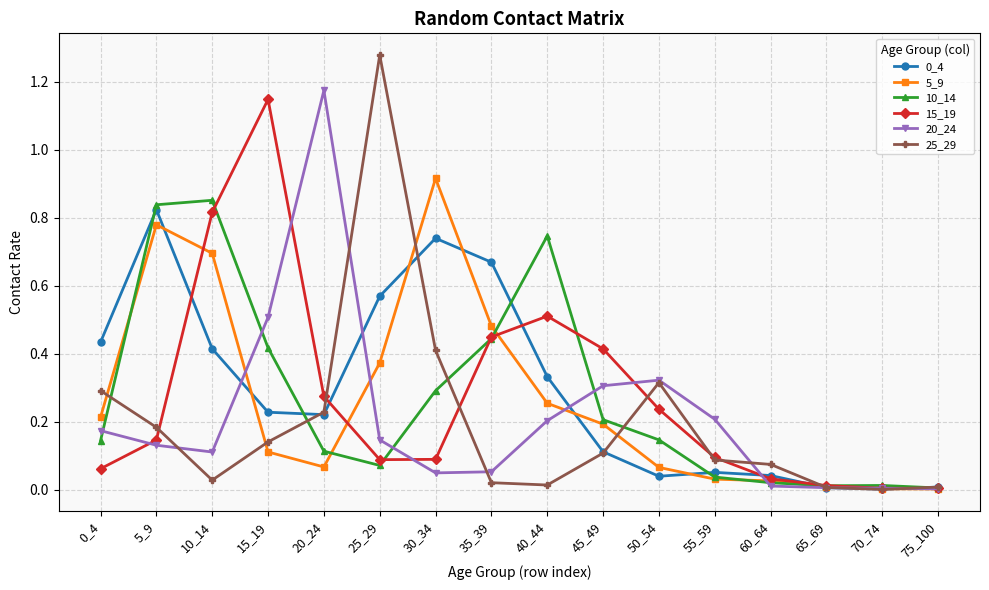

True or false: 15_19 has a value of 0.7 at 45_49.

False